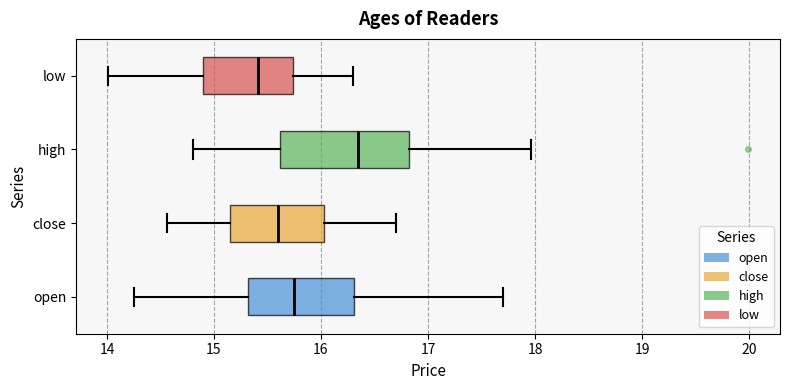

Reading bottom to top, transcribe this box plot: for each box, give where its median line is, the range the box spans, and where its two whiskers end, as read against the x-axis. The values are not printed on the chart, so give them approximately, as read against the axis.

open: median 15.8, box 15.3 to 16.3, whiskers 14.3 to 17.7
close: median 15.6, box 15.2 to 16.0, whiskers 14.6 to 16.7
high: median 16.3, box 15.6 to 16.8, whiskers 14.8 to 18.0
low: median 15.4, box 14.9 to 15.7, whiskers 14.0 to 16.3